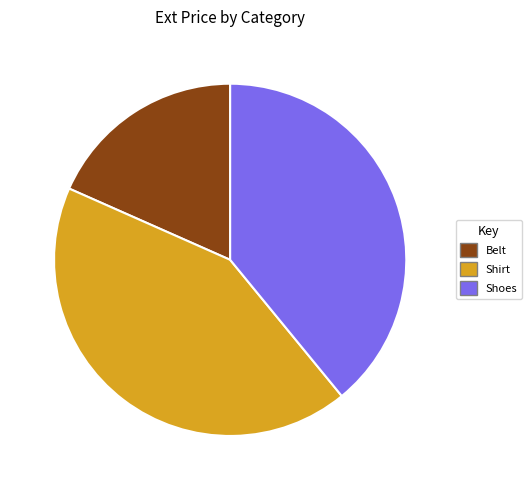

Which slice is the largest?

Shirt